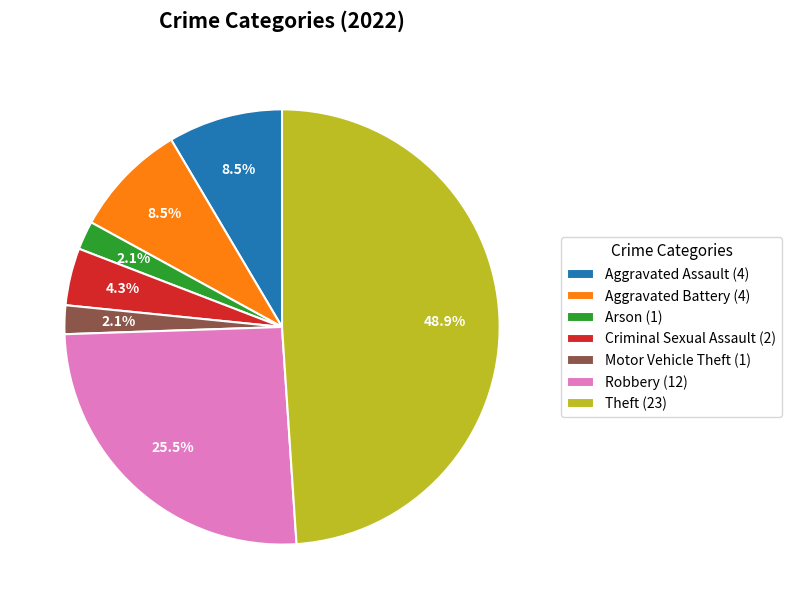

To the nearest percent, what is the difference between the largest and smallest slice percentages?

47%